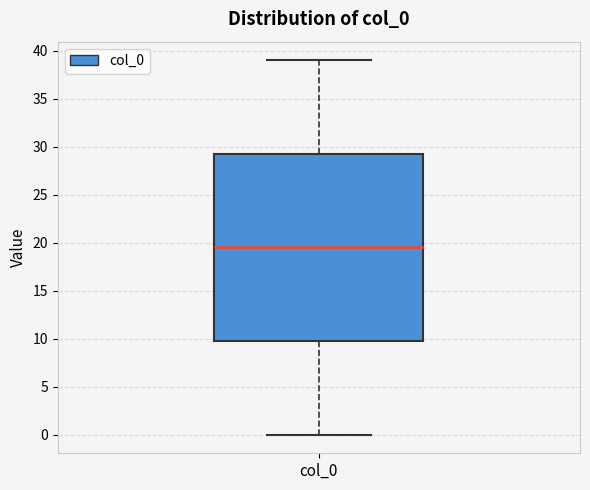

Transcribe this box plot: give where the median line is, the range the box spans, and where the two whiskers end, as read against the y-axis. The values are not printed on the chart, so give them approximately, as read against the axis.

median 19.5, box 10.0 to 29.5, whiskers 0.0 to 39.0